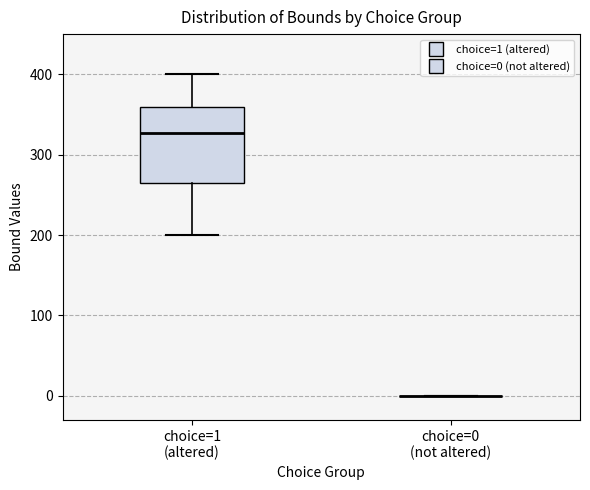

Which box is the tallest, from its lower edge to its upper edge?

choice=1 (altered)